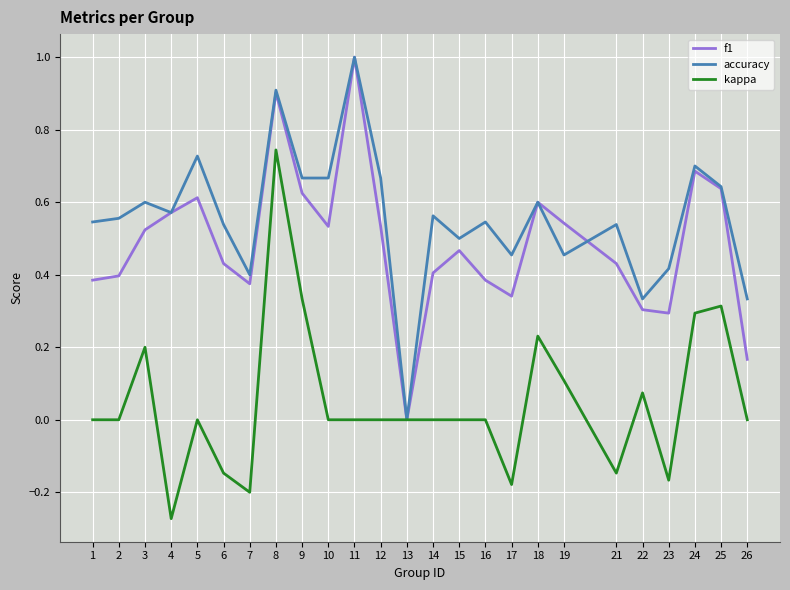

At which category is the sum across all series the highest?

8